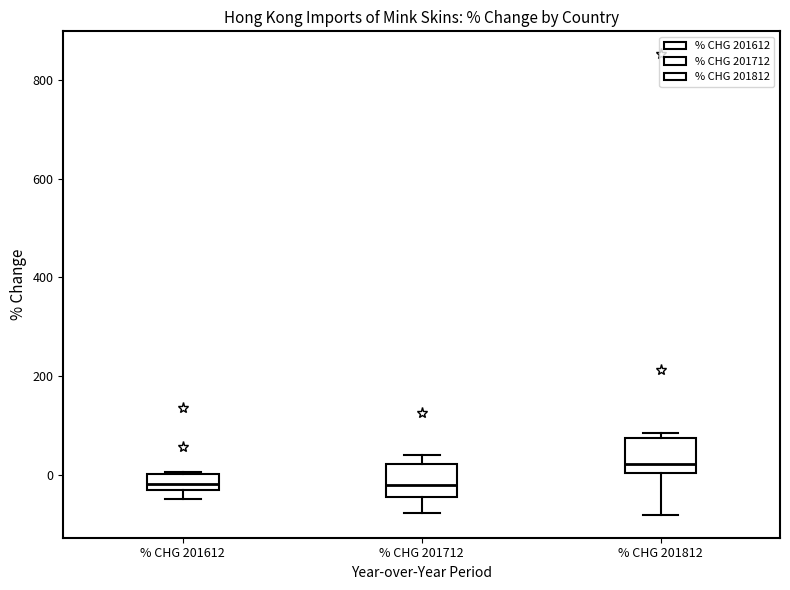

Reading left to right, transcribe this box plot: for each box, give where its median line is, the range the box spans, and where its two whiskers end, as read against the y-axis. The values are not printed on the chart, so give them approximately, as read against the axis.

% CHG 201612: median -20, box -40 to 0, whiskers -40 (below the box's lower edge) to 0
% CHG 201712: median -20, box -40 to 20, whiskers -80 to 40
% CHG 201812: median 20, box 0 to 80, whiskers -80 to 80 (just above the box's upper edge)